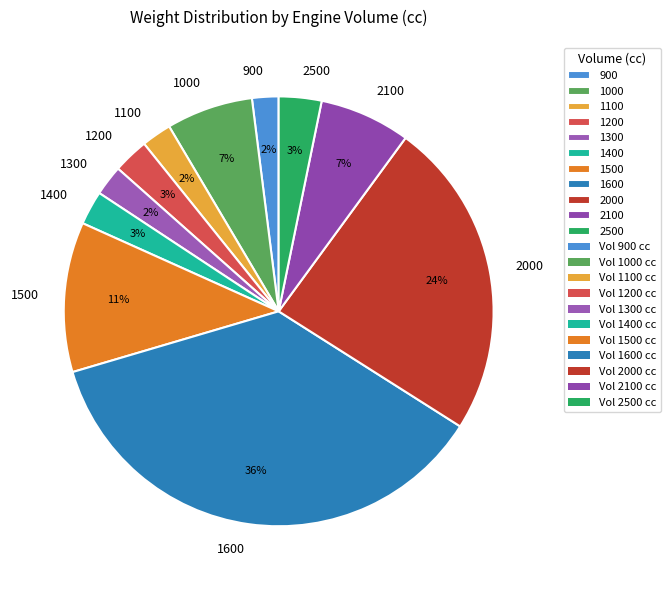

To the nearest percent, what is the difference between the largest and smallest slice percentages?

34%